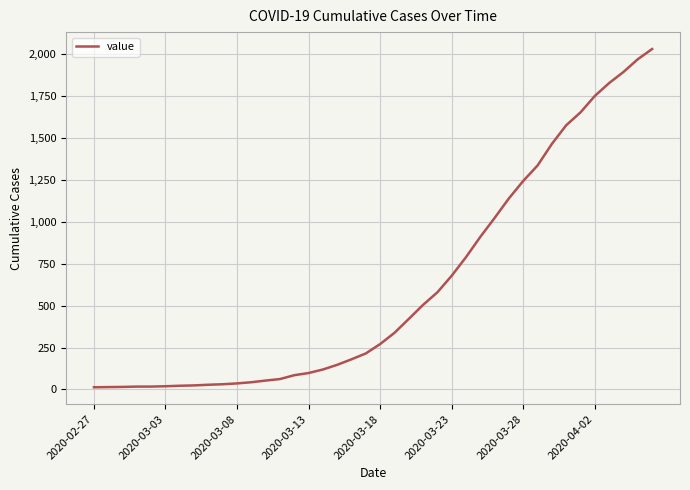

What is the maximum value shown in the chart?

2032